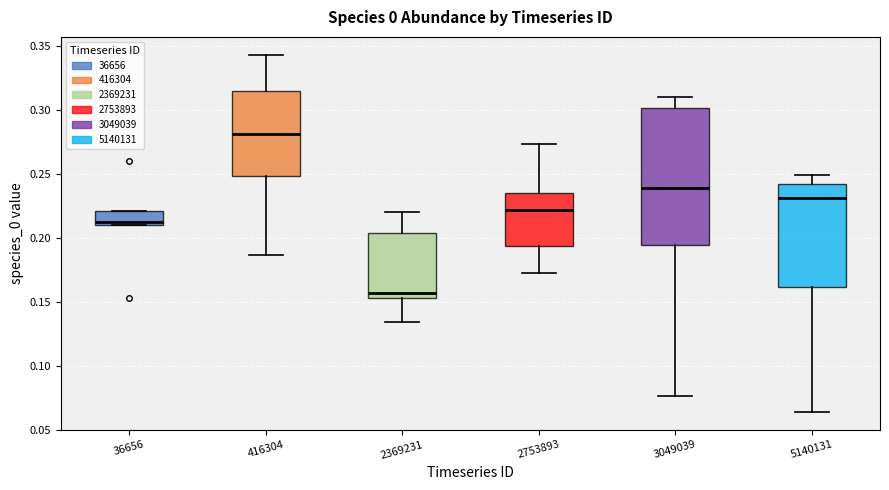

Comparing the boxes themselves (not the whiskers), which one is the tallest?

3049039